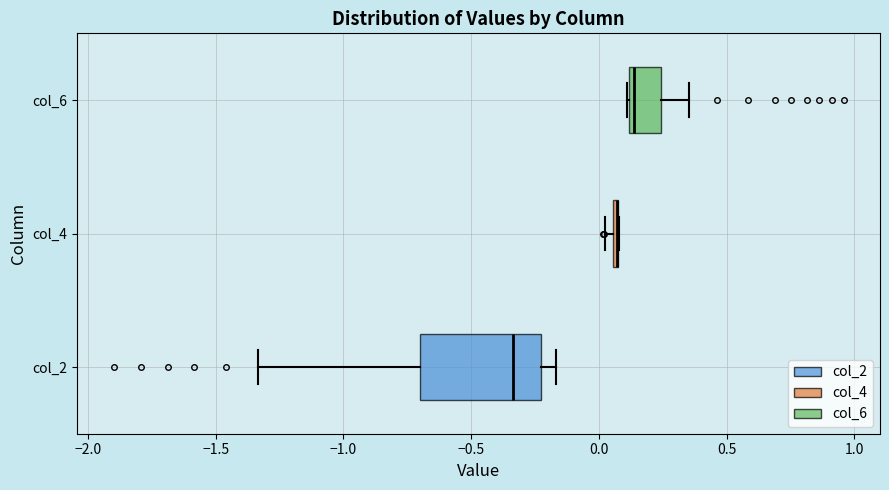

Where is the right edge of the box for col_4 on the x-axis? The values are not printed on the chart, so give them approximately, as read against the axis.

0.10